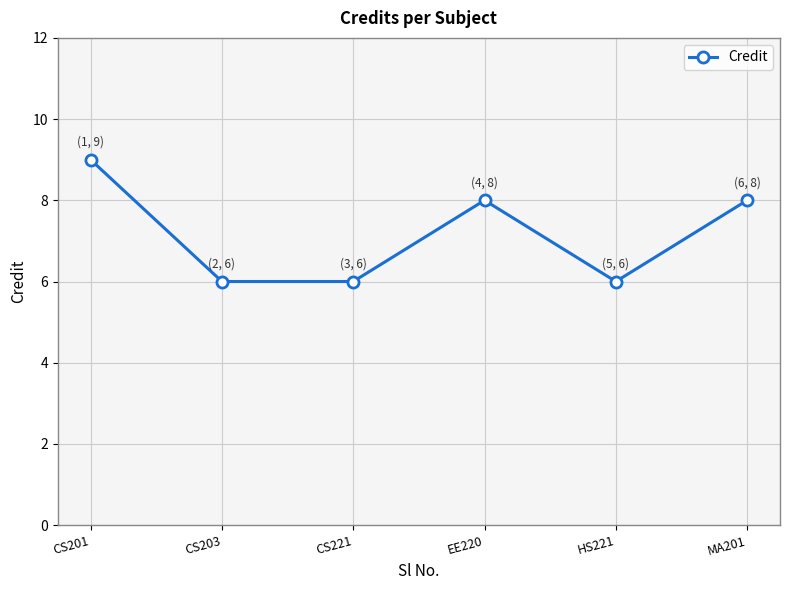

How many interior local peaks (higher than both neighbors) does the data have?

1